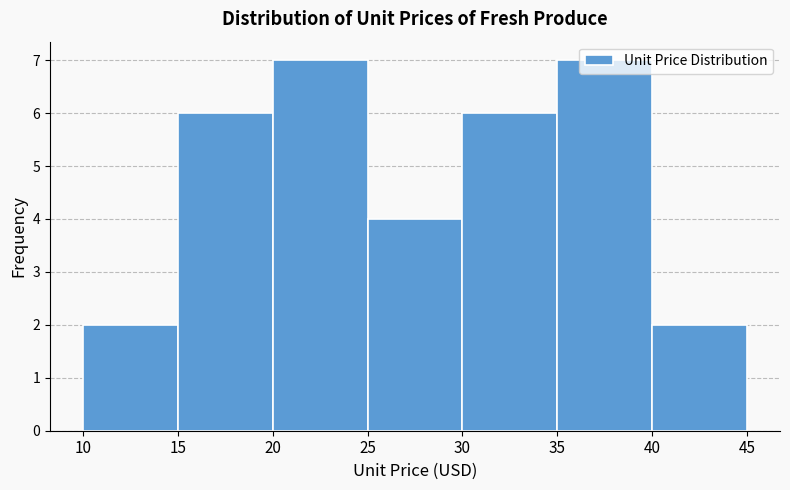

Reading left to right, transcribe this chart: for each bar, give the range it covers on the x-axis and its height. The values are not printed on the chart, so give them approximately, as read against the axis.

10 to 15: 2
15 to 20: 6
20 to 25: 7
25 to 30: 4
30 to 35: 6
35 to 40: 7
40 to 45: 2